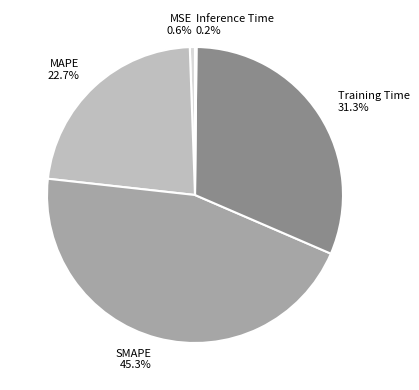

Which category has the biggest portion of the pie?

SMAPE